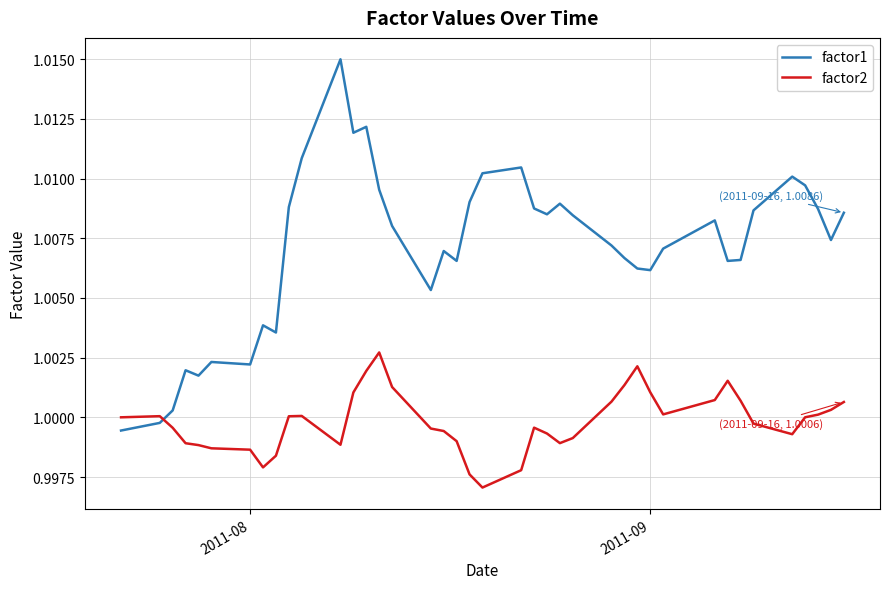

List the series in order of their peak value, highest first.

factor1, factor2